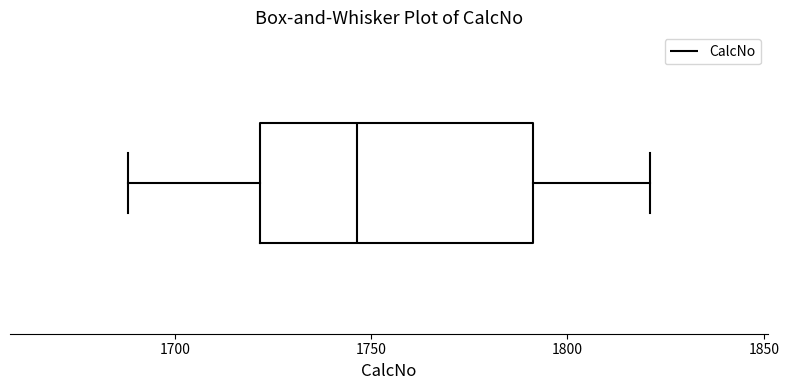

Read this box plot against the x-axis: the position of the median line, the range covered by the box, and the ends of both whiskers. The values are not printed on the chart, so give them approximately, as read against the axis.

median 1745, box 1720 to 1790, whiskers 1690 to 1820